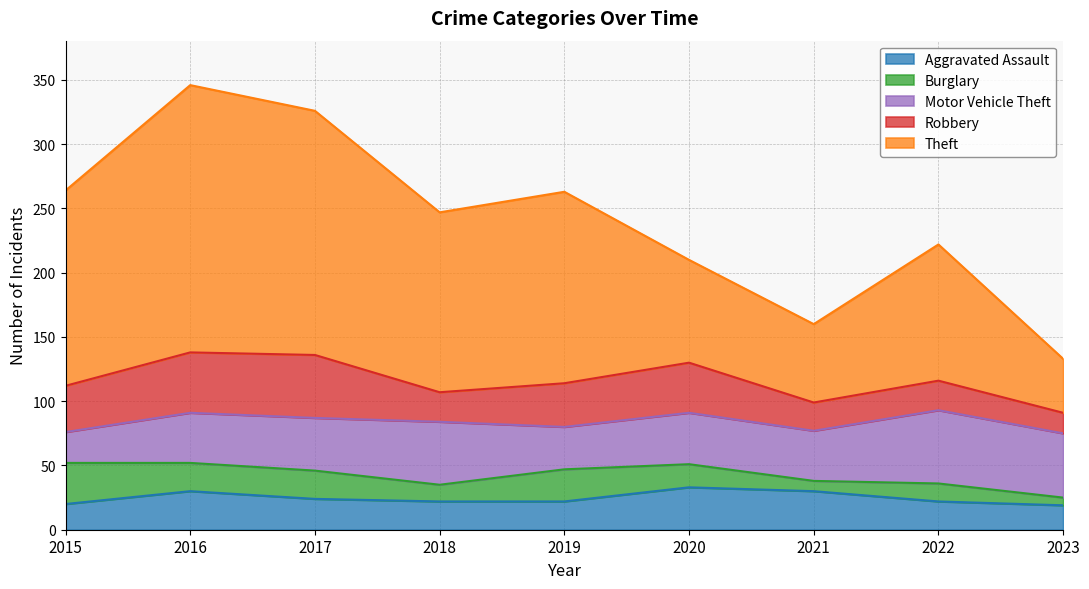

How many lines are shown in the chart?

5